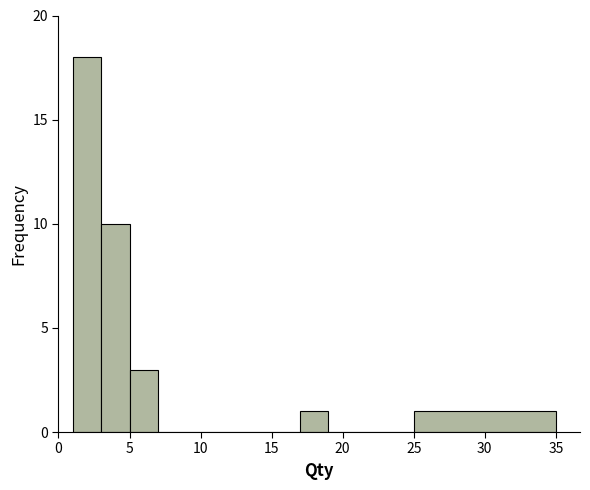

Reading left to right, transcribe this chart: for each bar, give the range it covers on the x-axis and its height. The values are not printed on the chart, so give them approximately, as read against the axis.

1 to 3: 18
3 to 5: 10
5 to 7: 3
7 to 9: 0
9 to 11: 0
11 to 13: 0
13 to 15: 0
15 to 17: 0
17 to 19: 1
19 to 21: 0
21 to 25: 0
25 to 35: 1